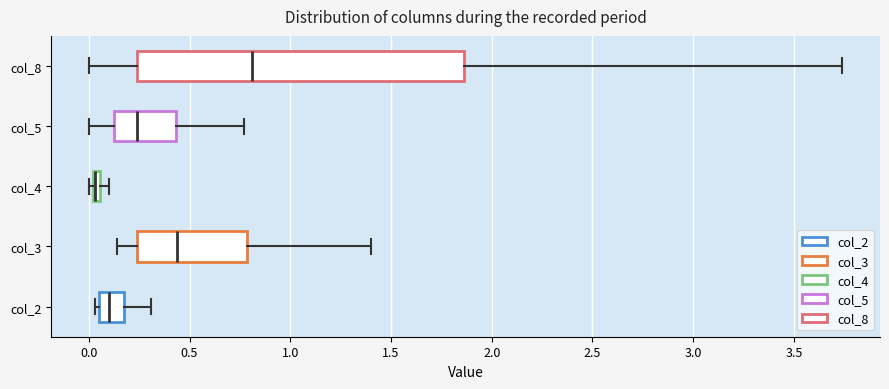

Where does the right whisker of the box for col_3 end on the x-axis? The values are not printed on the chart, so give them approximately, as read against the axis.

1.40